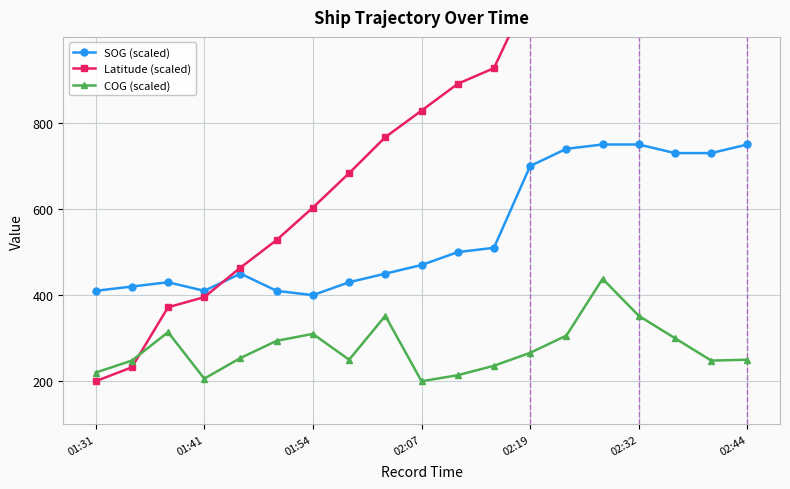

In COG (scaled), how many points are higher than both neighbors (excluding endpoints)?

4